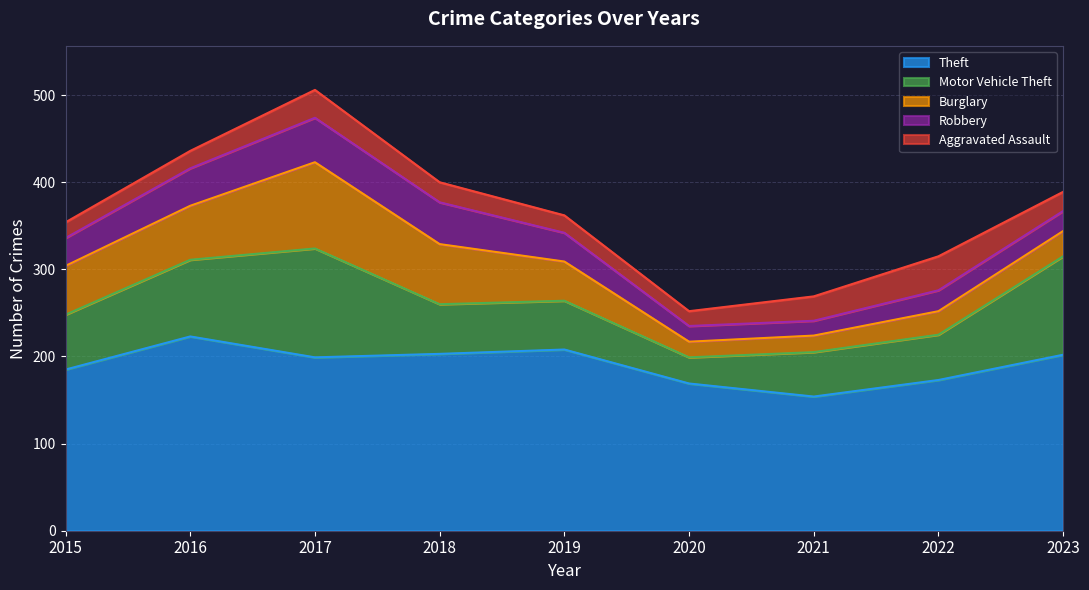

The Theft series shows 169 at 2020. True or false?

True